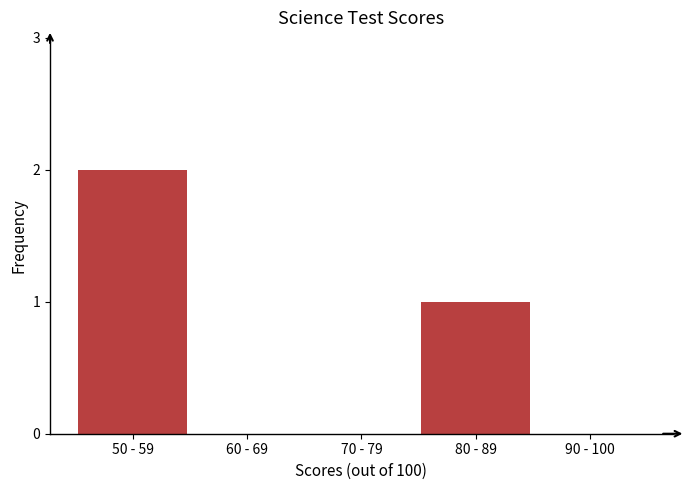

Reading left to right, what are all the values shown in this chart?

50 - 59=2	60 - 69=0	70 - 79=0	80 - 89=1	90 - 100=0